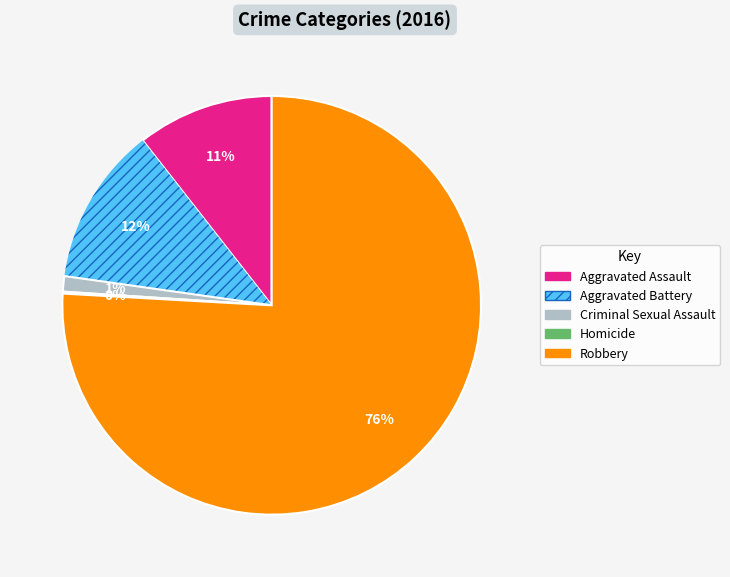

To the nearest percent, what is the difference between the Criminal Sexual Assault and Aggravated Battery slice percentages?

11%